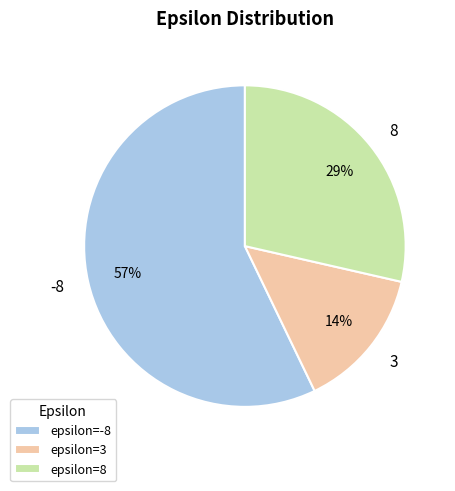

Is it true that epsilon=-8 is 57% of the pie?

True